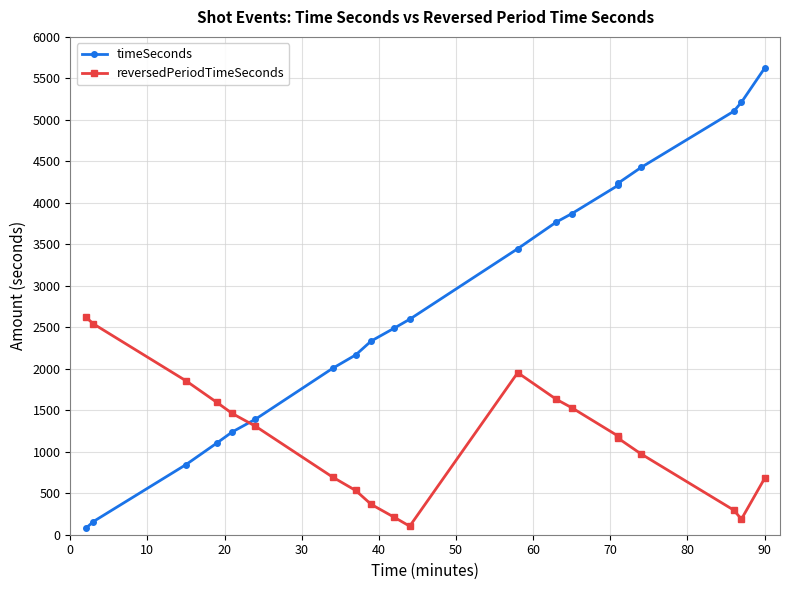

List the series in order of their overall mean, lowest first.

reversedPeriodTimeSeconds, timeSeconds